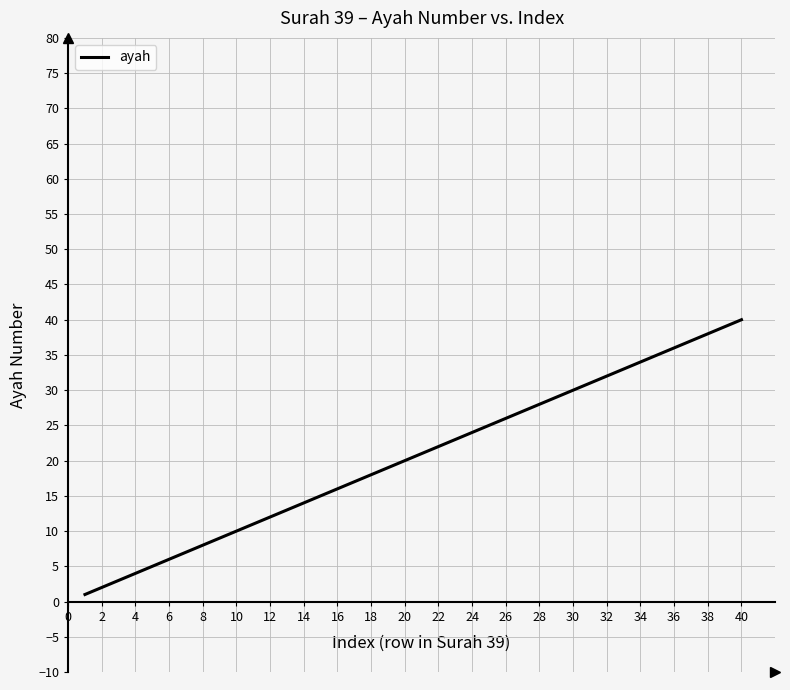

What is the difference between the maximum and minimum values?

39